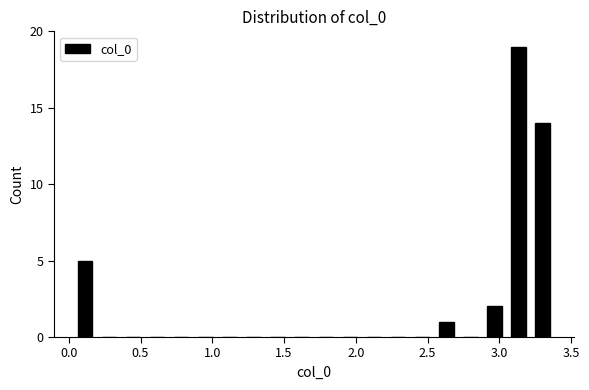

Around what value on the x-axis is the tallest bar? Give the approximate position of its centre, as read against the axis.

3.15